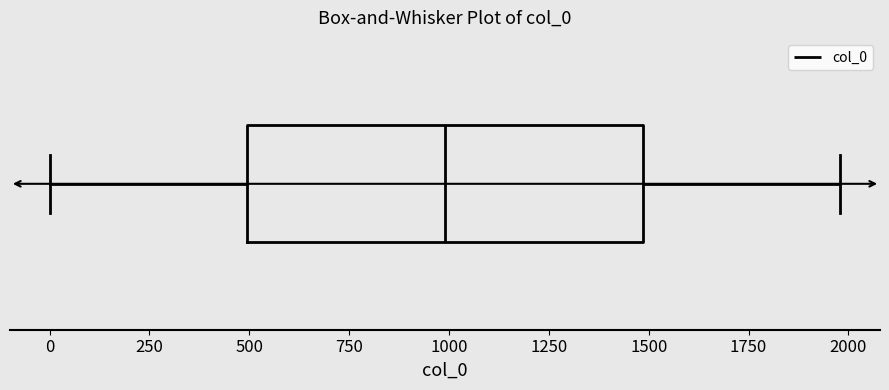

Transcribe this box plot: give where the median line is, the range the box spans, and where the two whiskers end, as read against the x-axis. The values are not printed on the chart, so give them approximately, as read against the axis.

median 1000, box 500 to 1500, whiskers 0 to 2000